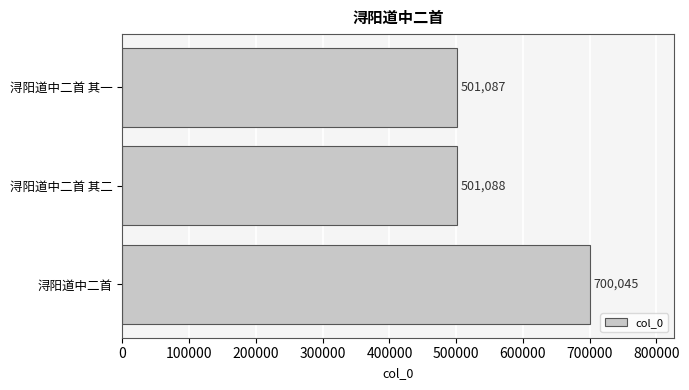

Where is the data nearest to the value 600566?

浔阳道中二首 其二